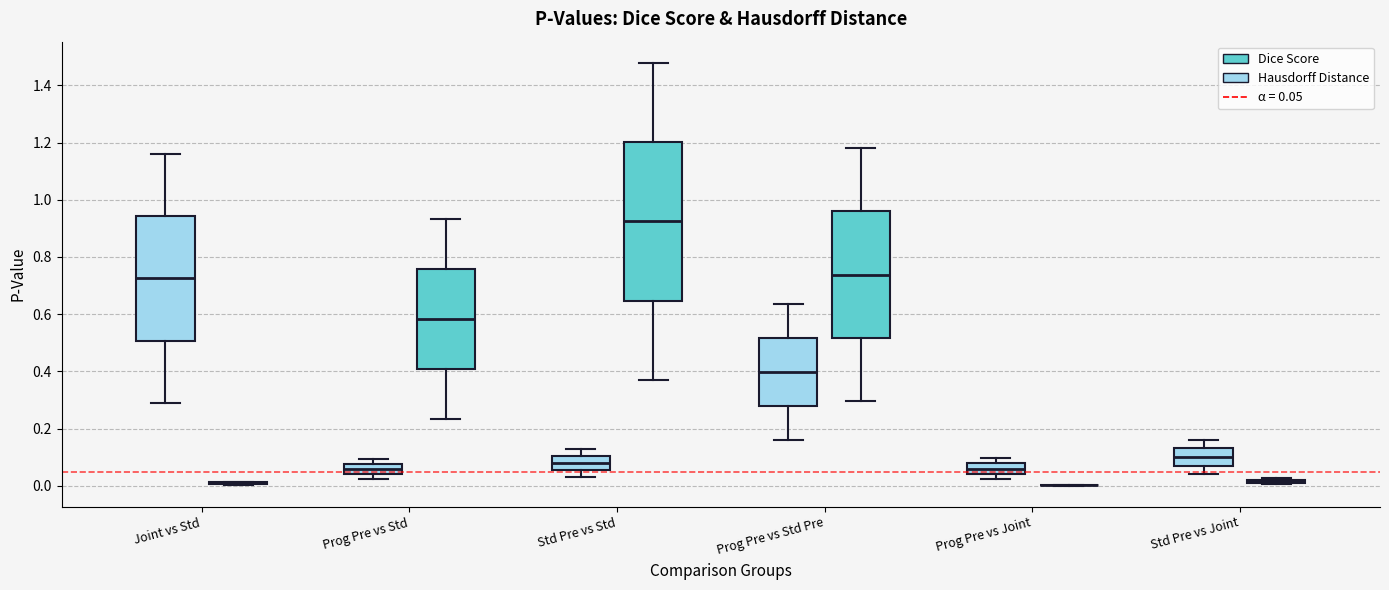

Reading left to right, read every box against the y-axis: the position of its median line, the range the box covers, and the ends of its whiskers. The values are not printed on the chart, so give them approximately, as read against the axis.

Joint vs Std (Hausdorff Distance): median 0.72, box 0.50 to 0.94, whiskers 0.30 to 1.16
Joint vs Std (Dice Score): box collapsed to a line at 0.00, whiskers 0.00 to 0.02
Prog Pre vs Std (Hausdorff Distance): median 0.06, box 0.04 to 0.08, whiskers 0.02 to 0.10
Prog Pre vs Std (Dice Score): median 0.58, box 0.40 to 0.76, whiskers 0.24 to 0.94
Std Pre vs Std (Hausdorff Distance): median 0.08, box 0.06 to 0.10, whiskers 0.04 to 0.12
Std Pre vs Std (Dice Score): median 0.92, box 0.64 to 1.20, whiskers 0.36 to 1.48
Prog Pre vs Std Pre (Hausdorff Distance): median 0.40, box 0.28 to 0.52, whiskers 0.16 to 0.64
Prog Pre vs Std Pre (Dice Score): median 0.74, box 0.52 to 0.96, whiskers 0.30 to 1.18
Prog Pre vs Joint (Hausdorff Distance): median 0.06, box 0.04 to 0.08, whiskers 0.02 to 0.10
Prog Pre vs Joint (Dice Score): box collapsed to a line at 0.00, whiskers 0.00 to 0.00
Std Pre vs Joint (Hausdorff Distance): median 0.10, box 0.08 to 0.14, whiskers 0.04 to 0.16
Std Pre vs Joint (Dice Score): box collapsed to a line at 0.02, whiskers 0.00 to 0.02